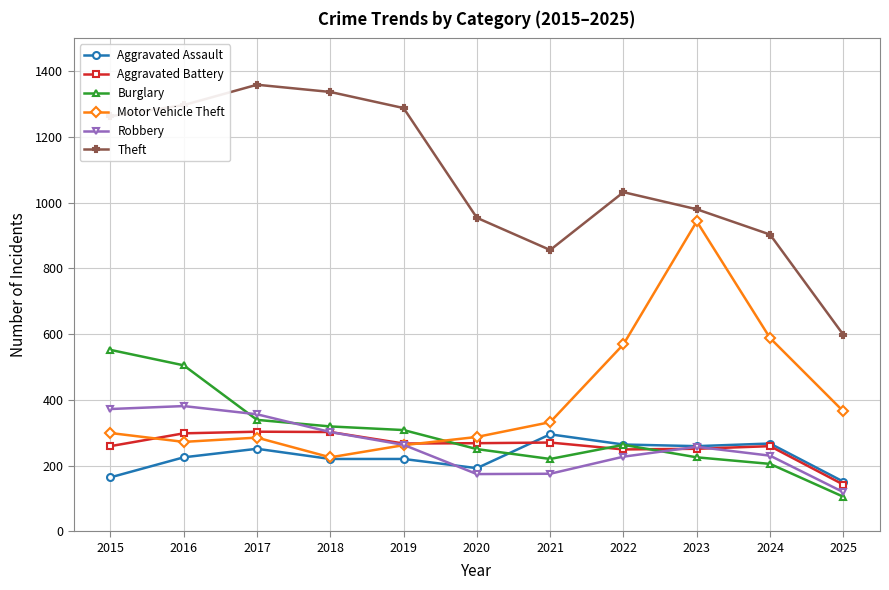

Which series has the largest range (max minus min)?

Theft